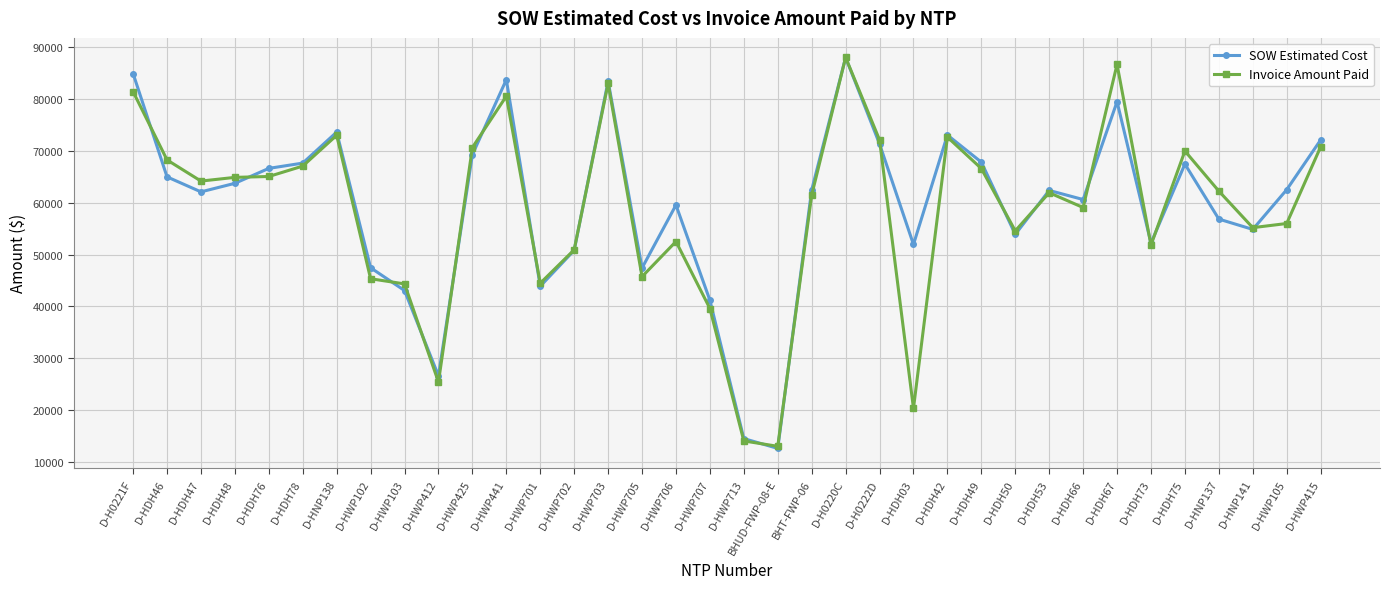

How many values in the Invoice Amount Paid series are below 62254?

18